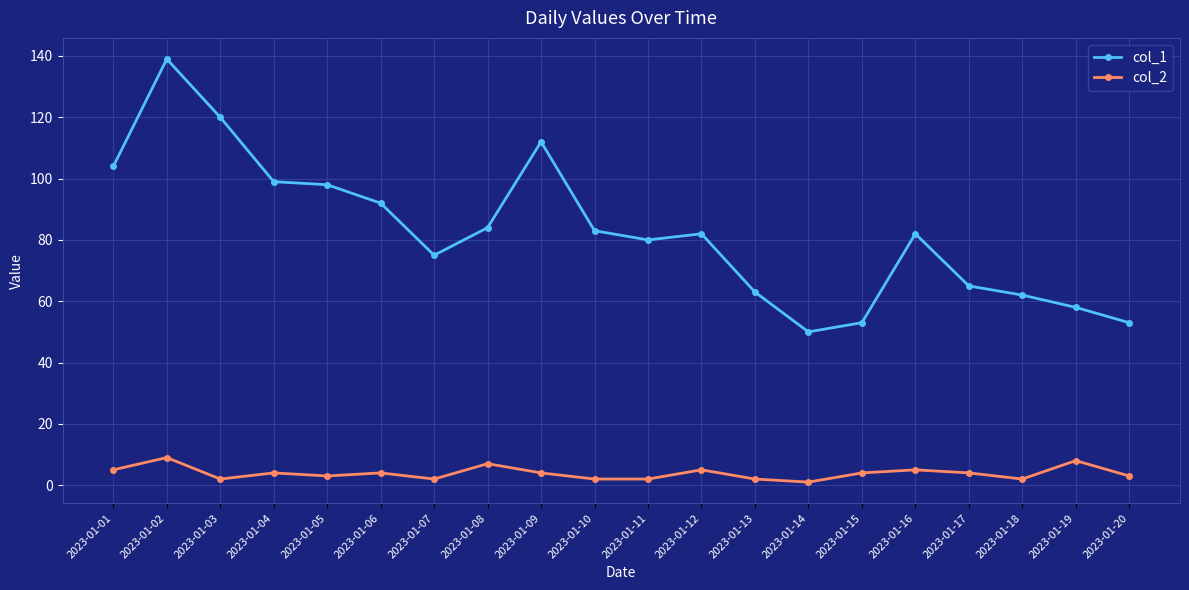

True or false: col_1 has a value of 50 at 2023-01-14.

True